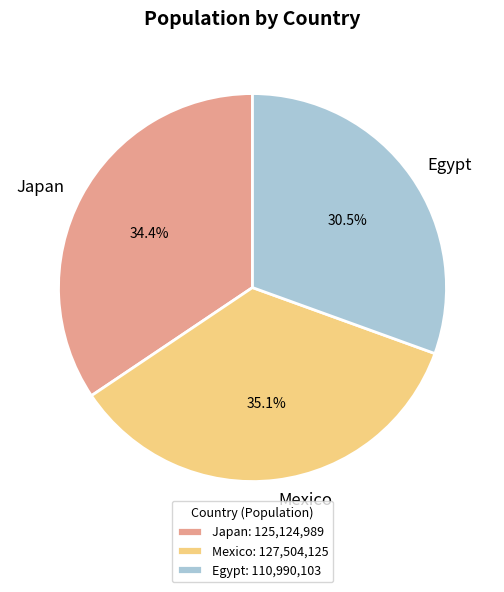

True or false: Egypt accounts for 43% of the total.

False